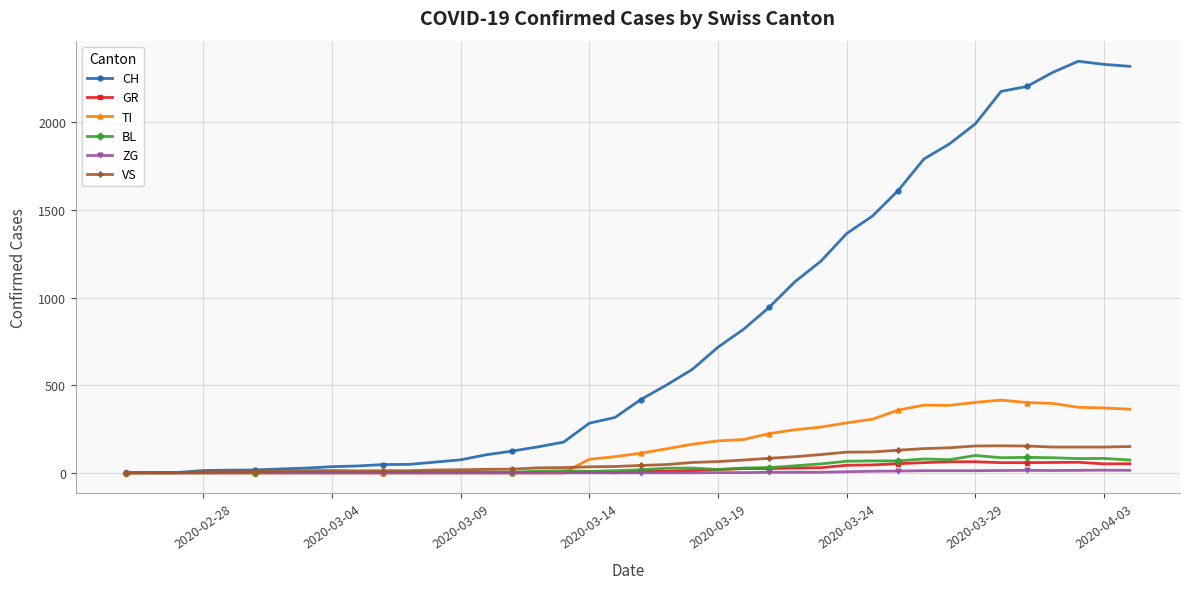

True or false: BL has more than 0 interior local peaks.

True